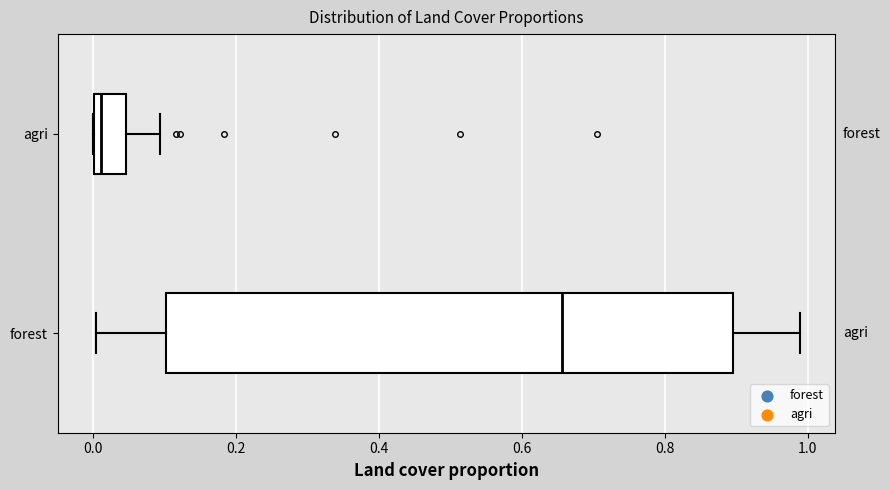

Which box has the furthest to the right median line?

forest